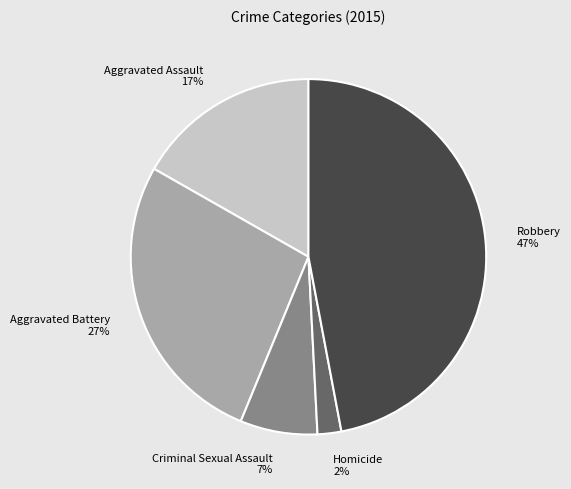

Which slice is the largest?

Robbery